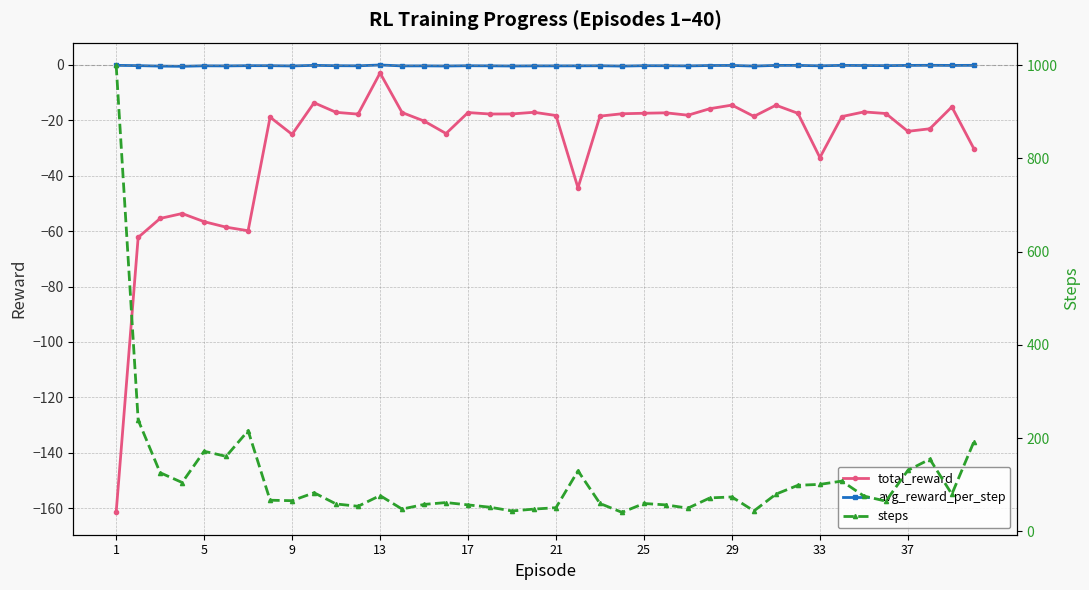

Count the number of data series in this chart.

3